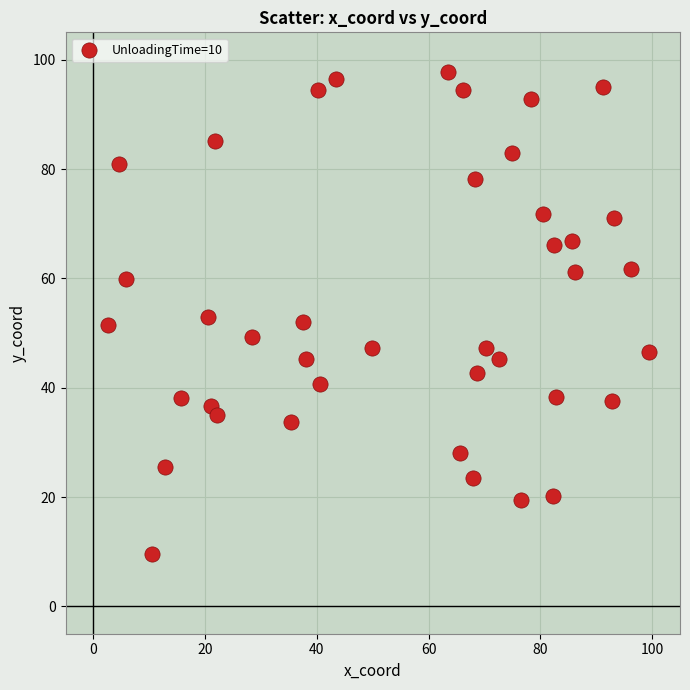

What is the range of Y values (max minus min)?

88.3